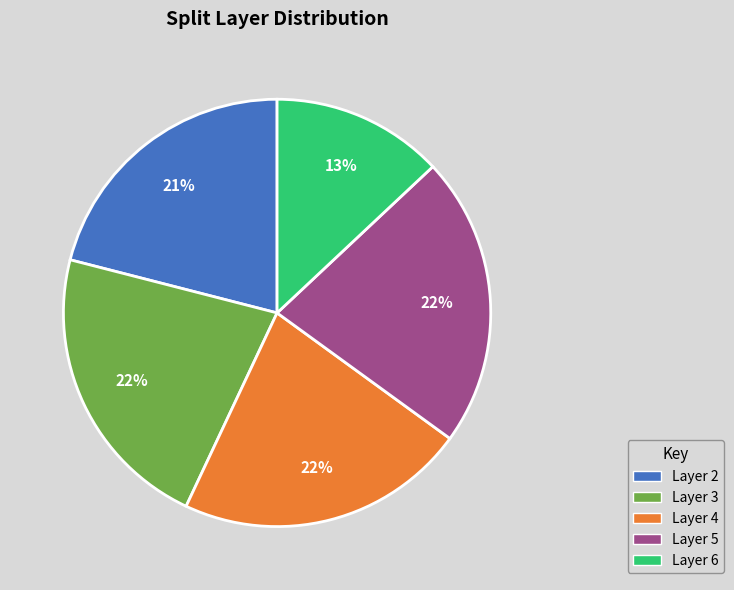

Is the sum of Layer 3 and Layer 5 greater than half?

No